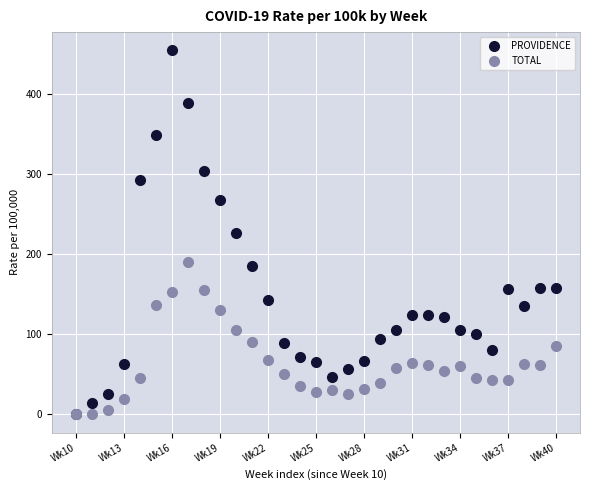

Which series contains the highest Y value?

PROVIDENCE